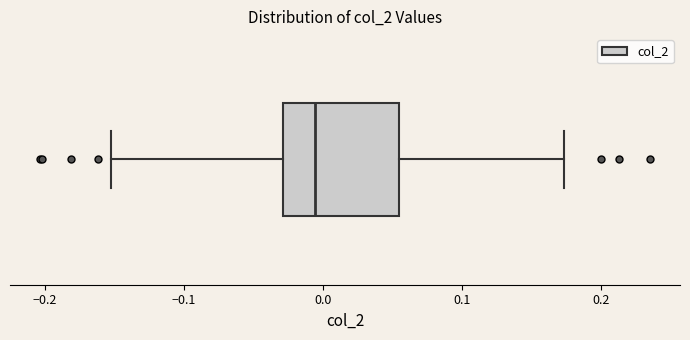

Read this box plot against the x-axis: the position of the median line, the range covered by the box, and the ends of both whiskers. The values are not printed on the chart, so give them approximately, as read against the axis.

median -0.01, box -0.03 to 0.05, whiskers -0.15 to 0.17